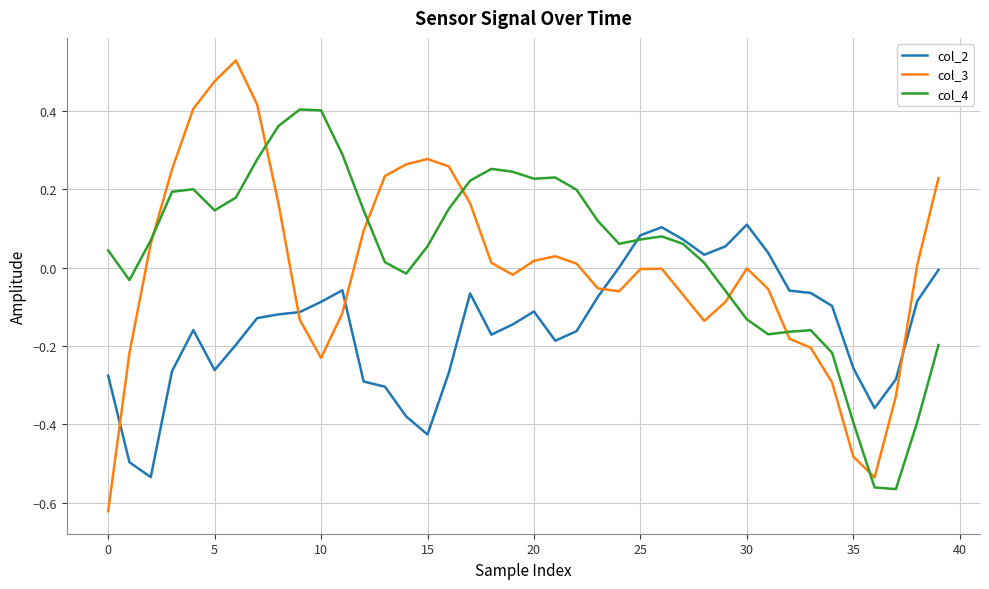

List the series in order of their peak value, highest first.

col_3, col_4, col_2